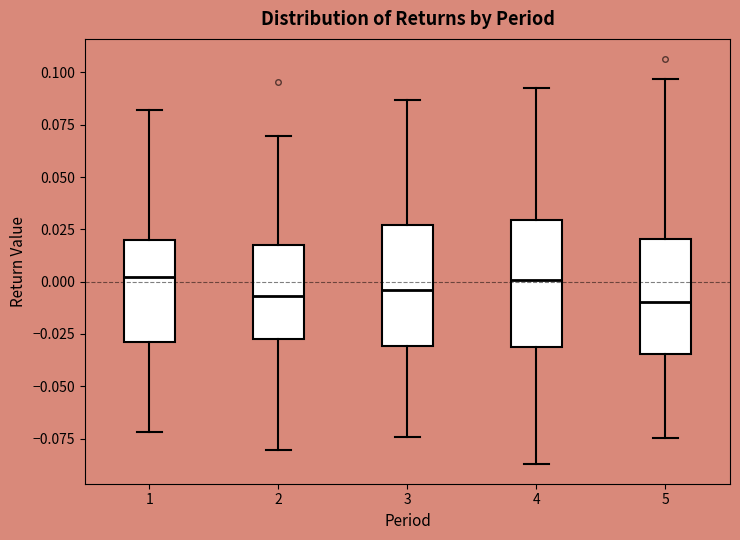

Where does the lower whisker of the box at x = 2 end on the y-axis? The values are not printed on the chart, so give them approximately, as read against the axis.

-0.080